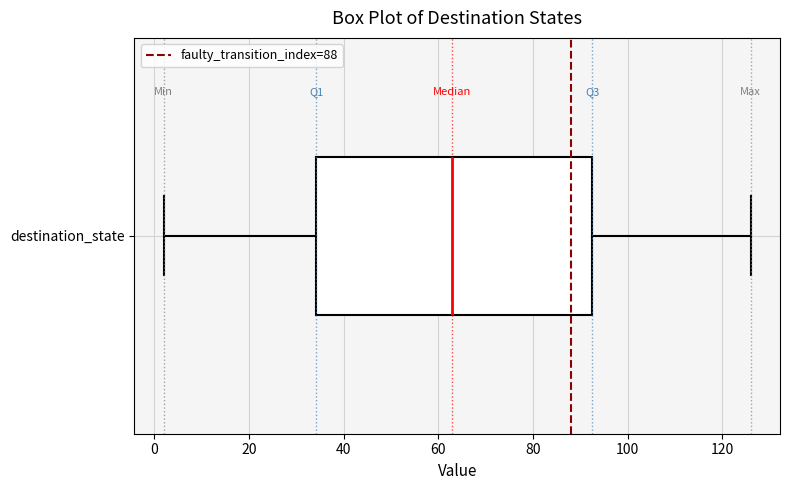

Where does the right whisker of the box for destination_state end on the x-axis? The values are not printed on the chart, so give them approximately, as read against the axis.

126